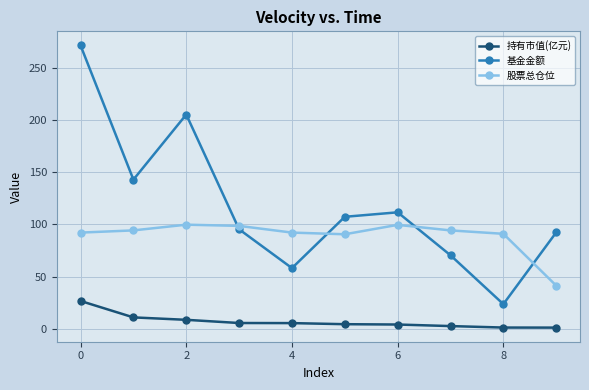

What is the difference between the maximum and minimum values in the 基金金额 series?

247.2